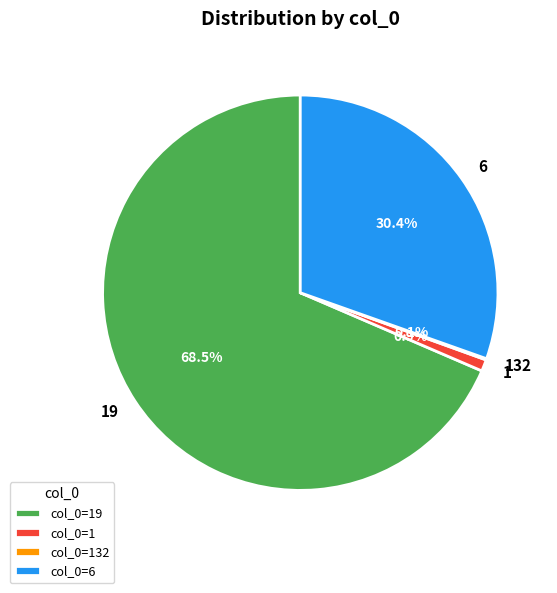

Is there any slice that represents more than half of the pie?

Yes